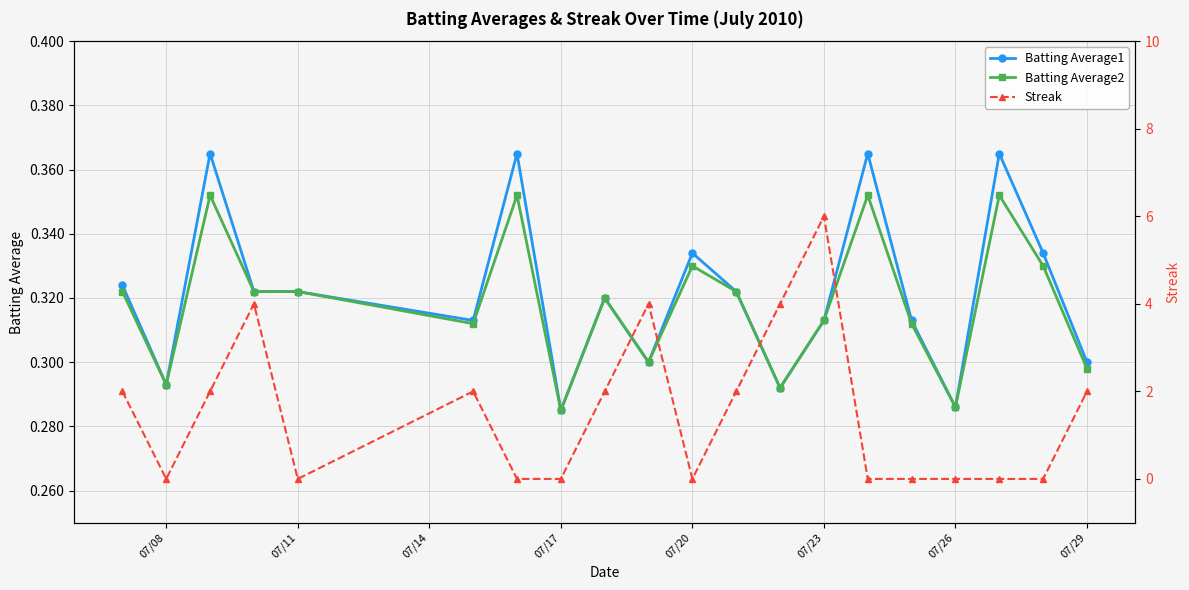

Which series has the largest total across all categories?

Streak